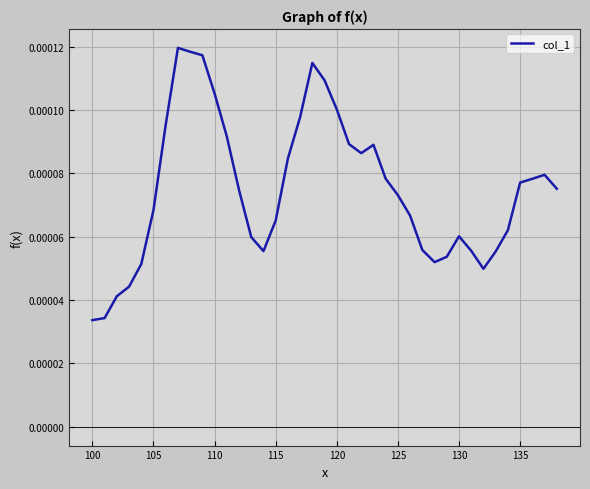

Does the chart have visible grid lines?

Yes